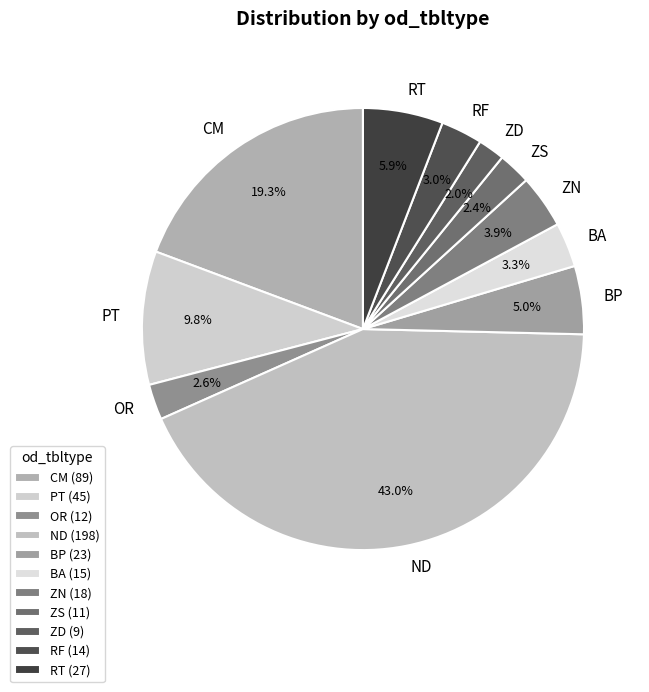

How many slices are in this pie chart?

11